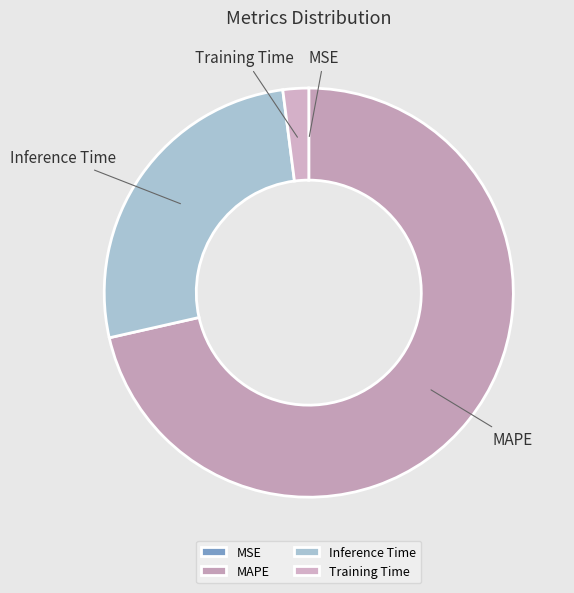

Which category has the biggest portion of the pie?

MAPE